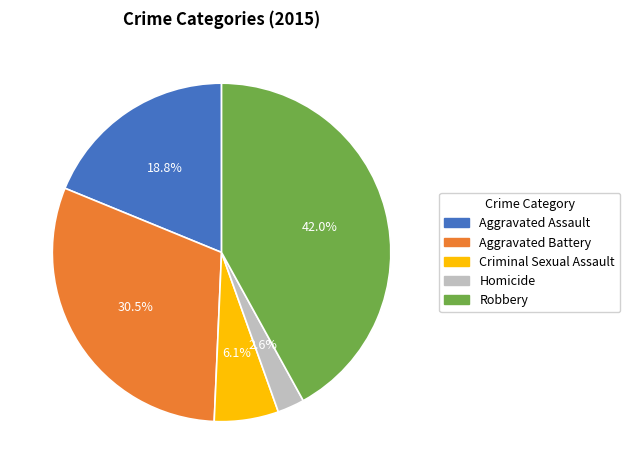

Between Homicide and Robbery, which is larger?

Robbery